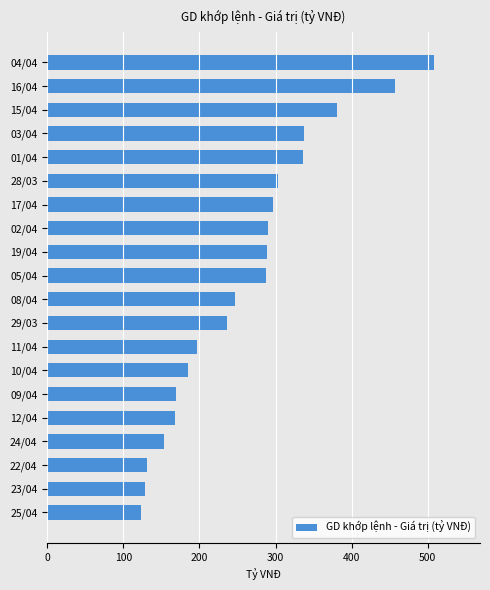

What is the sum of the values at 04/04 and 19/04?

796.2